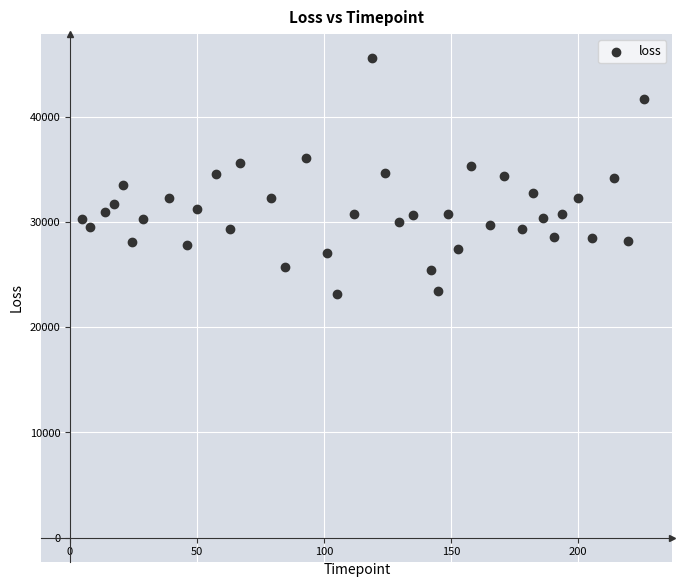

What is the range of Y values (max minus min)?

22430.2